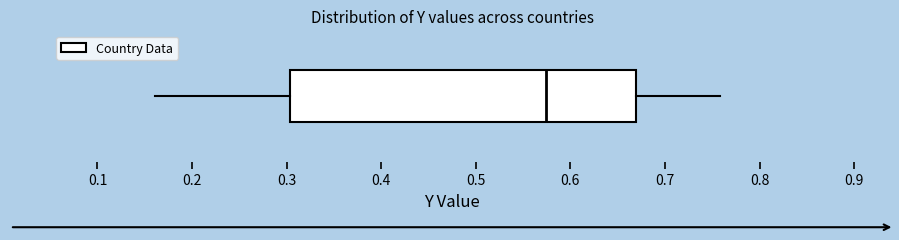

Read this box plot against the x-axis: the position of the median line, the range covered by the box, and the ends of both whiskers. The values are not printed on the chart, so give them approximately, as read against the axis.

median 0.57, box 0.30 to 0.67, whiskers 0.16 to 0.76